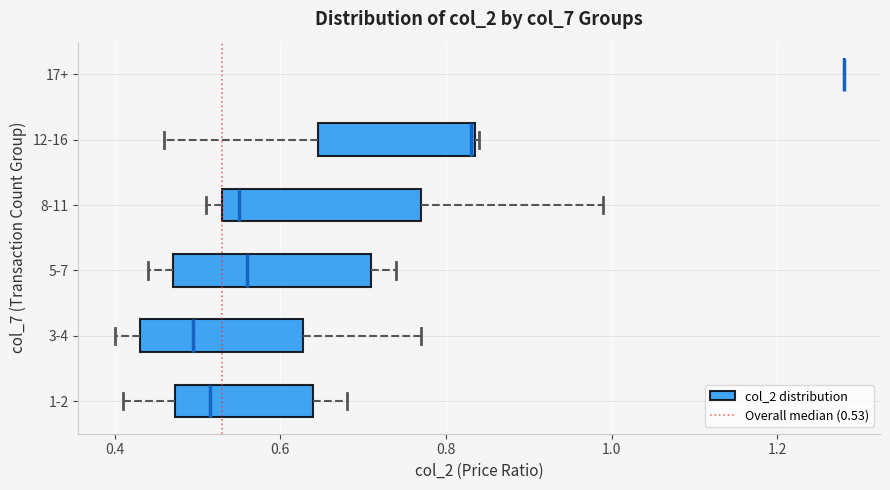

Reading bottom to top, transcribe this box plot: for each box, give where its median line is, the range the box spans, and where its two whiskers end, as read against the x-axis. The values are not printed on the chart, so give them approximately, as read against the axis.

1-2: median 0.52, box 0.48 to 0.64, whiskers 0.42 to 0.68
3-4: median 0.50, box 0.44 to 0.62, whiskers 0.40 to 0.78
5-7: median 0.56, box 0.48 to 0.72, whiskers 0.44 to 0.74
8-11: median 0.56, box 0.54 to 0.78, whiskers 0.52 to 1.00
12-16: median 0.84, box 0.64 to 0.84, whiskers 0.46 to 0.84
17+: box collapsed to a line at 1.28, whiskers 1.28 to 1.28